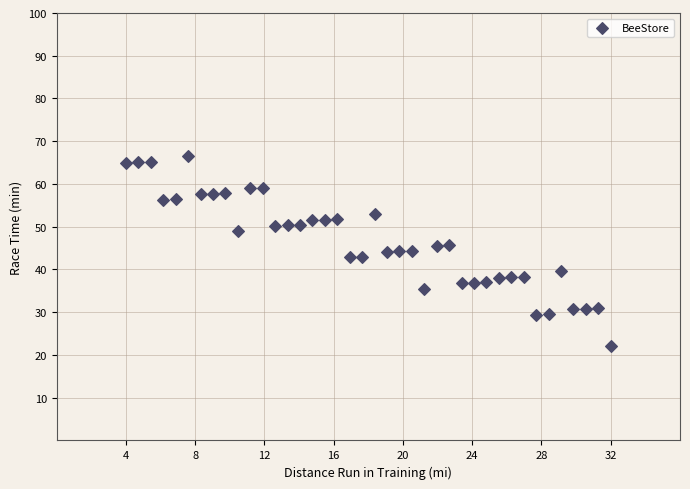

What is the range of Y values (max minus min)?

44.5